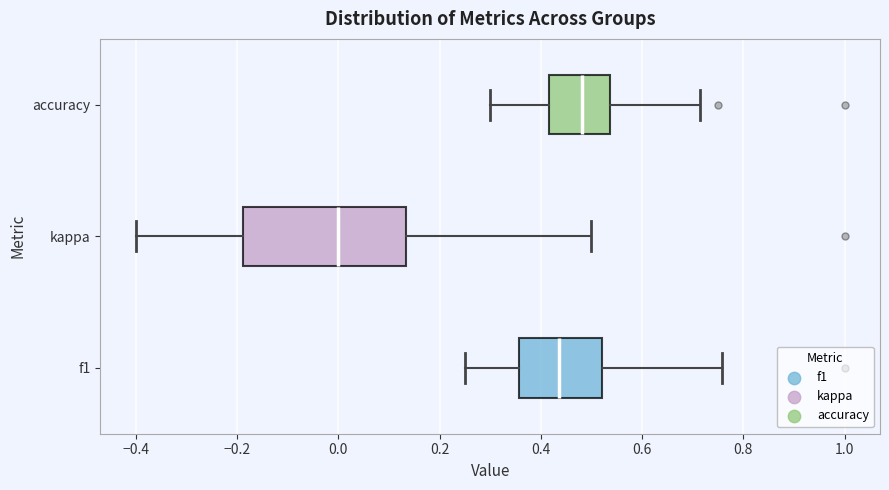

Which box has the furthest to the left median line?

kappa